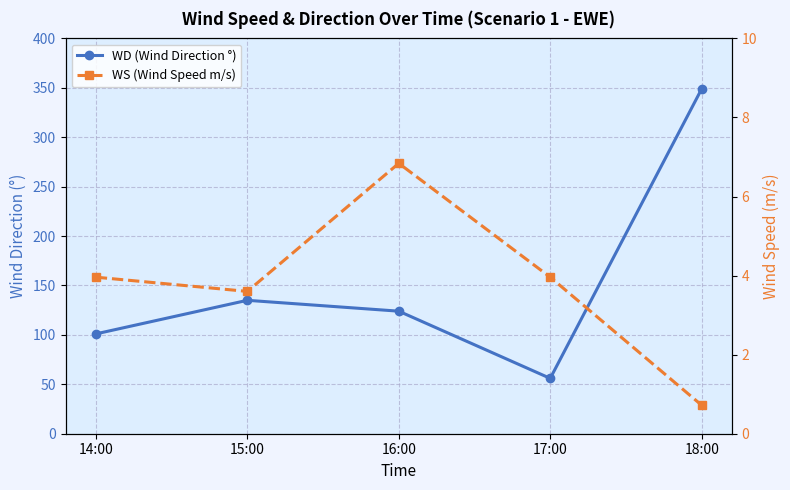

What is the sum of the WD (Wind Direction °) values at 16:00 and 18:00?

473.0